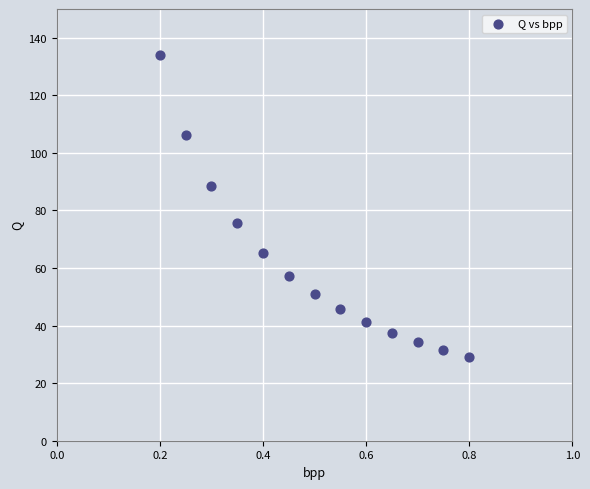

What Y value in the scatter plot is closest to 81?

75.5